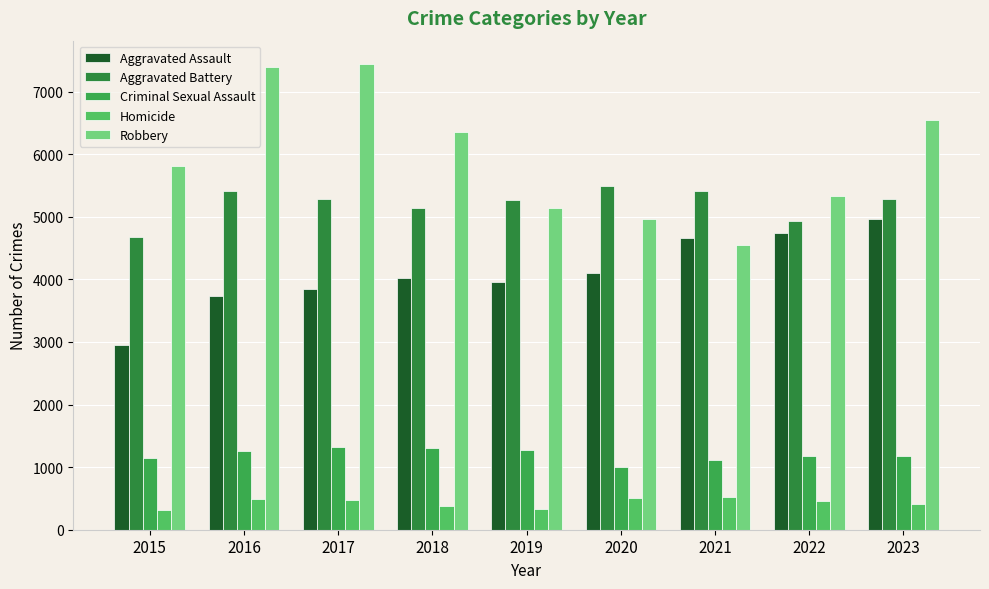

What is the difference between the Robbery values at 2017 and 2016?

47